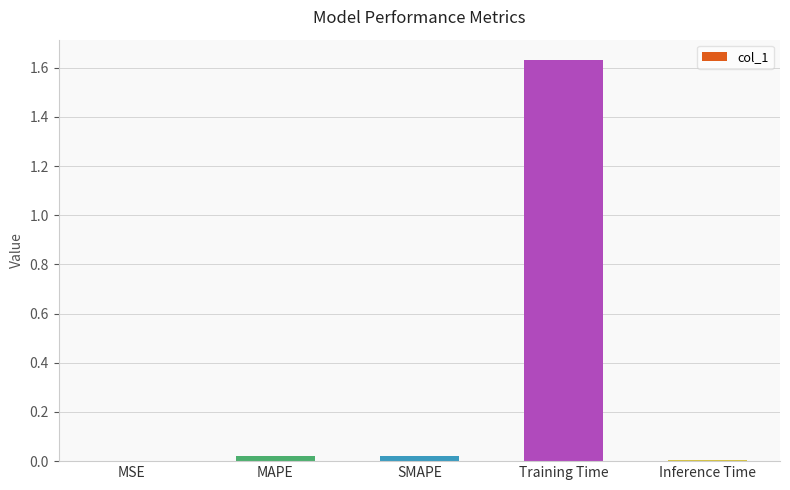

What is the sum of all values?

1.7